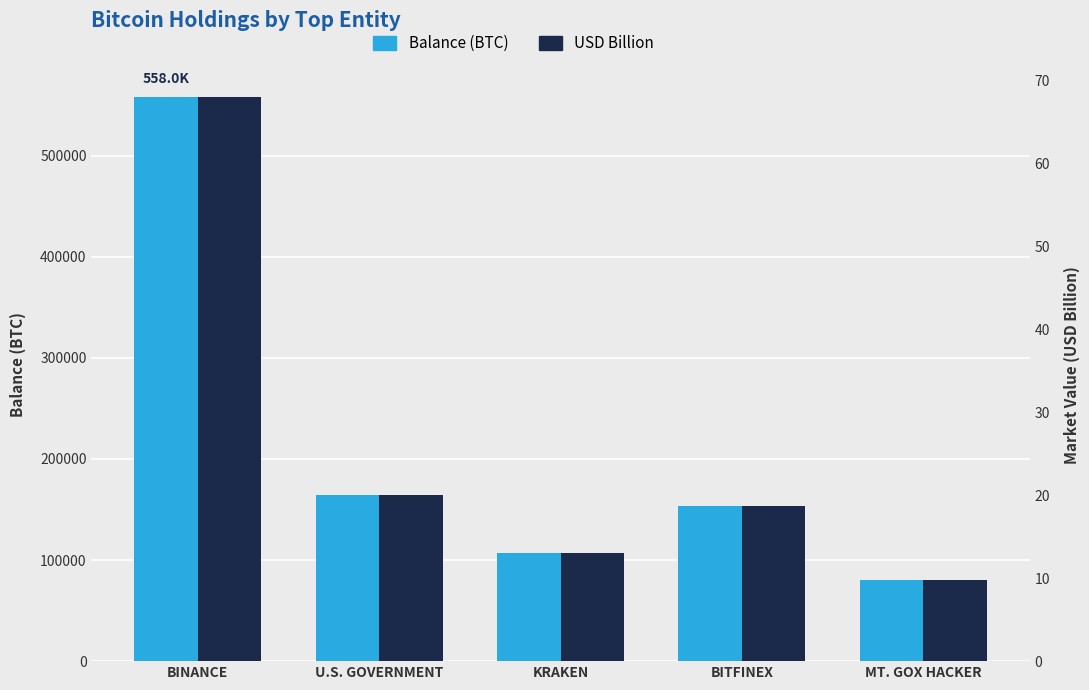

How many bars are there in total?

10